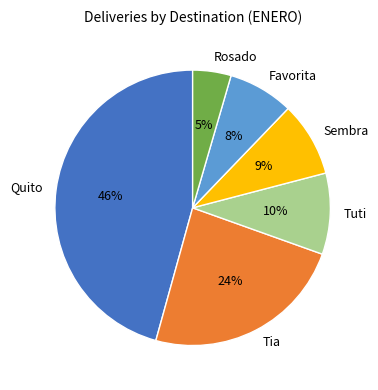

True or false: Sembra accounts for 1% of the total.

False